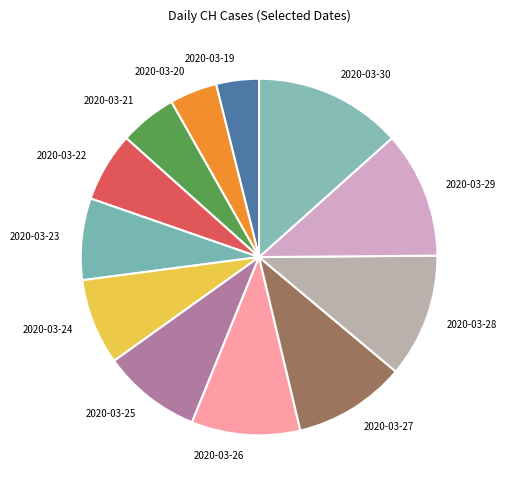

How many segments does this pie chart have?

12